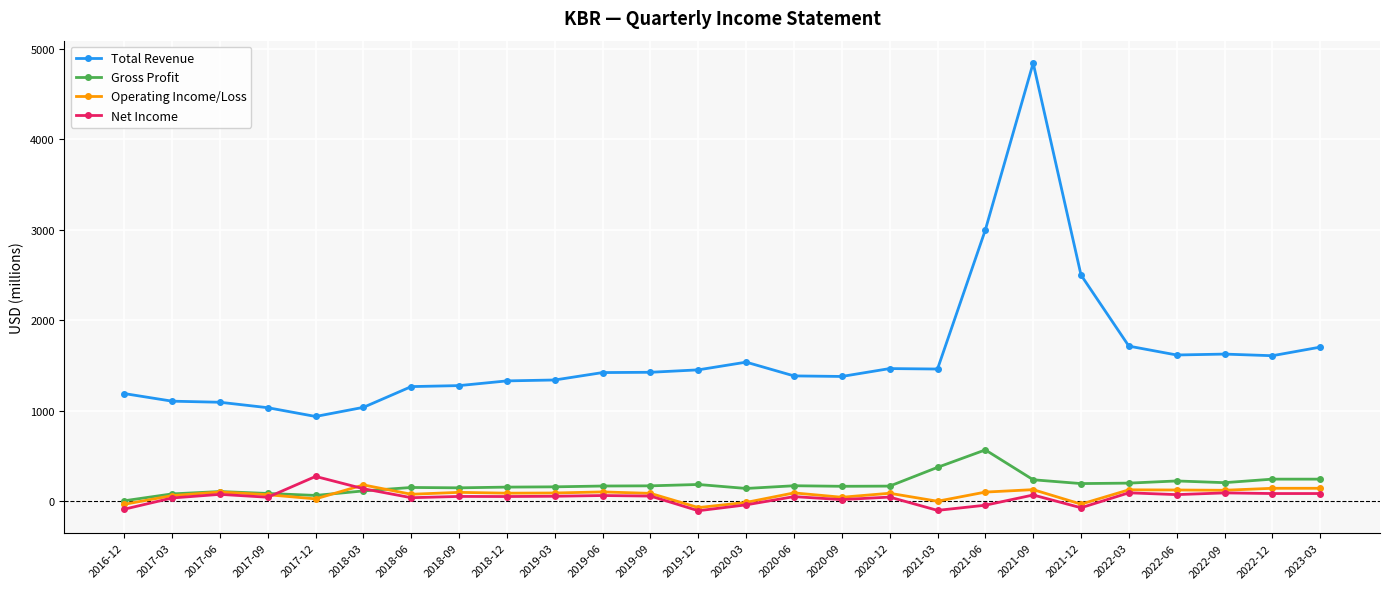

True or false: Total Revenue and Net Income intersect in this chart.

False